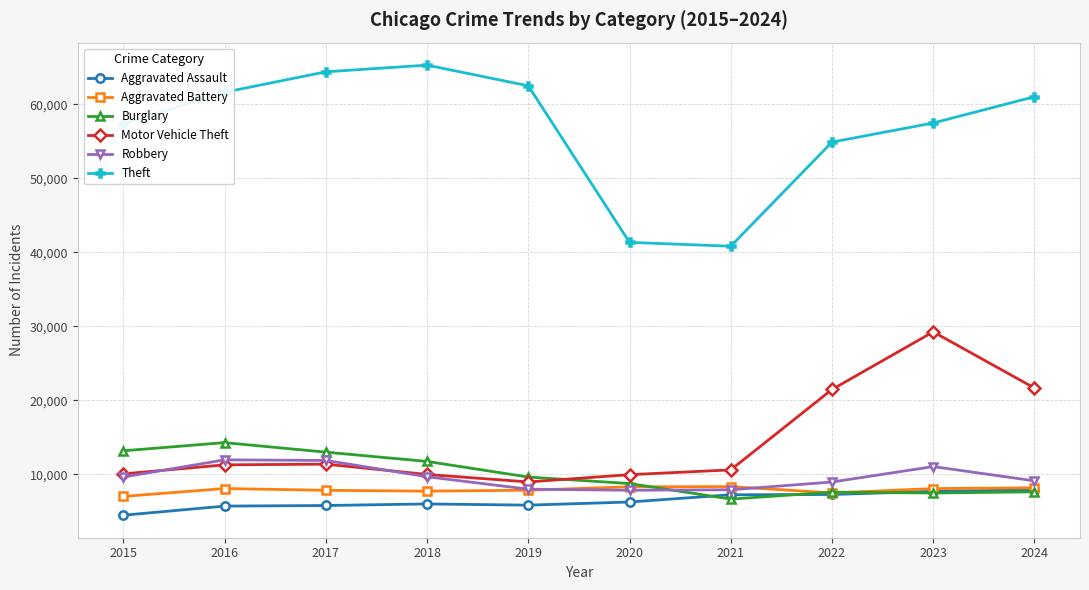

What is the total value across all series at 2020?

82503